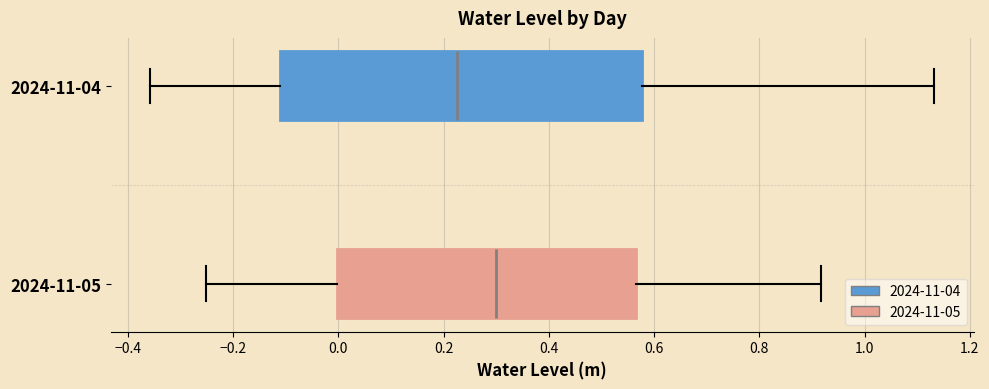

Reading bottom to top, transcribe this box plot: for each box, give where its median line is, the range the box spans, and where its two whiskers end, as read against the x-axis. The values are not printed on the chart, so give them approximately, as read against the axis.

2024-11-05: median 0.30, box 0.00 to 0.56, whiskers -0.26 to 0.92
2024-11-04: median 0.22, box -0.12 to 0.58, whiskers -0.36 to 1.14